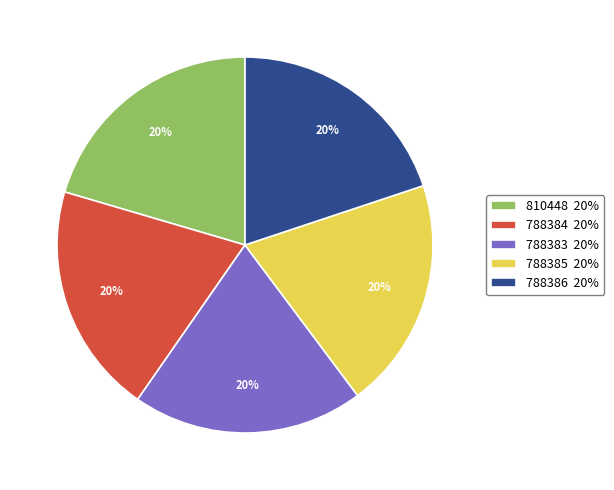

To the nearest percent, what is the combined percentage of 810448 and 788385?

40%